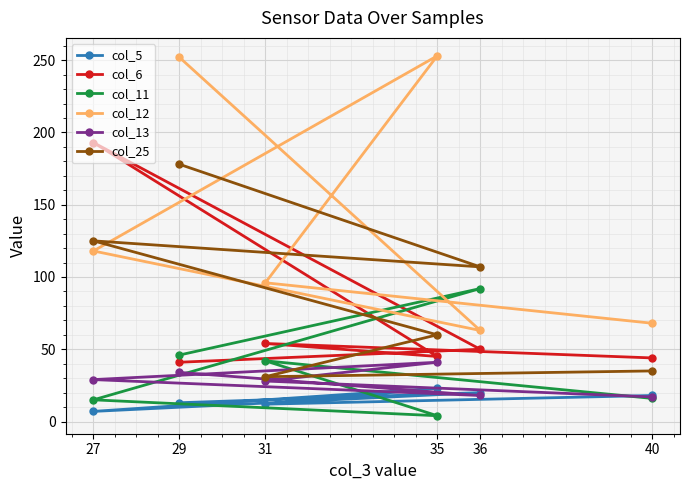

Rank the series at 40 from lowest to highest value.

col_11, col_13, col_5, col_25, col_6, col_12